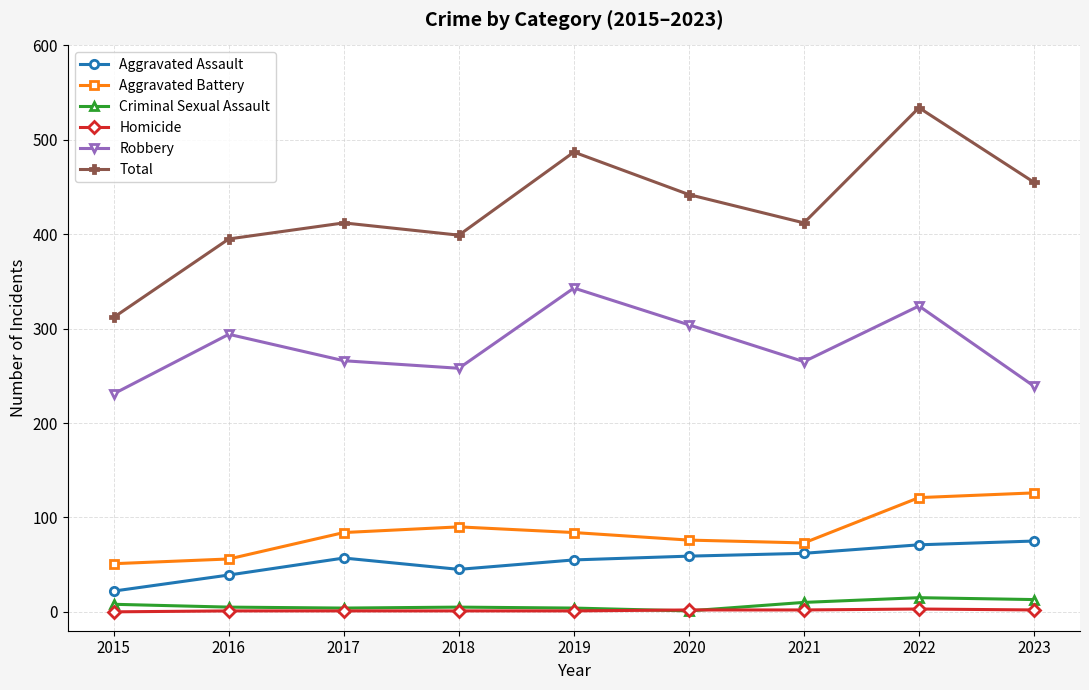

What is the minimum value for Robbery?

231